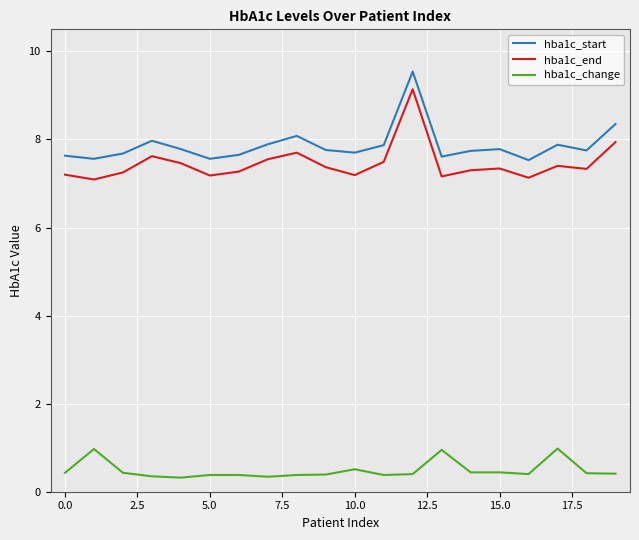

True or false: hba1c_change and hba1c_start intersect in this chart.

False